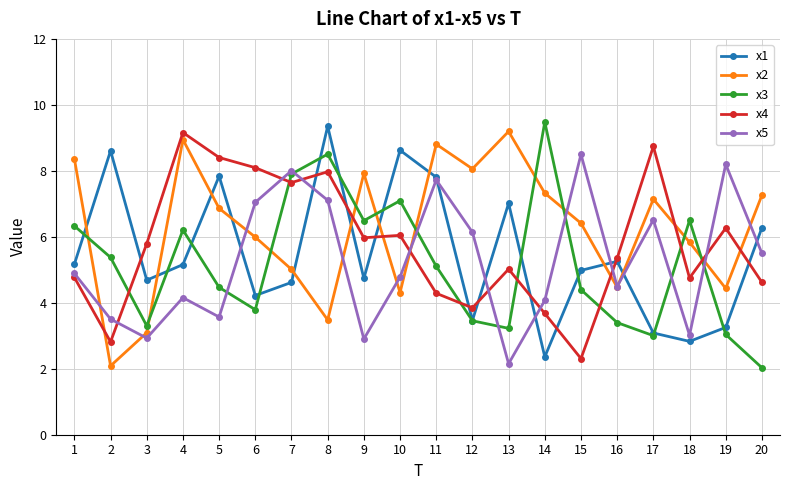

What value does the x3 series have at 20?

2.0